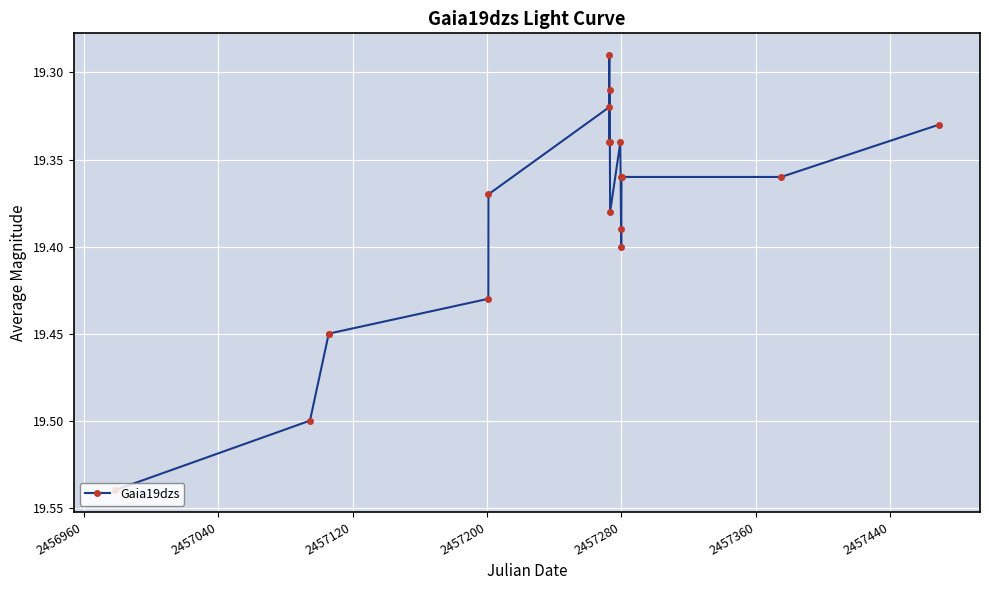

True or false: the data has more than 1 interior local peaks.

True